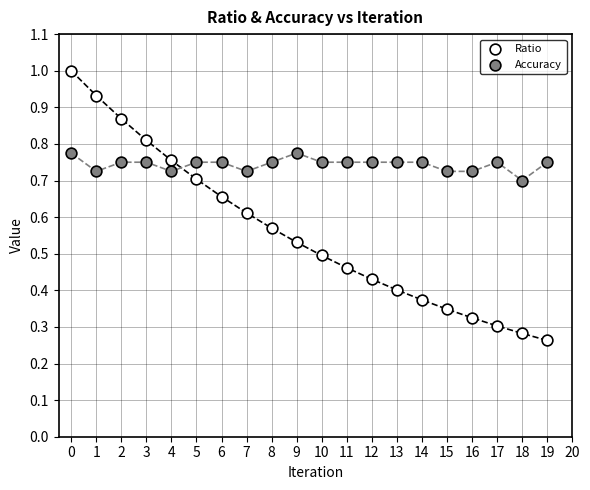

Which series contains the lowest Y value?

Ratio